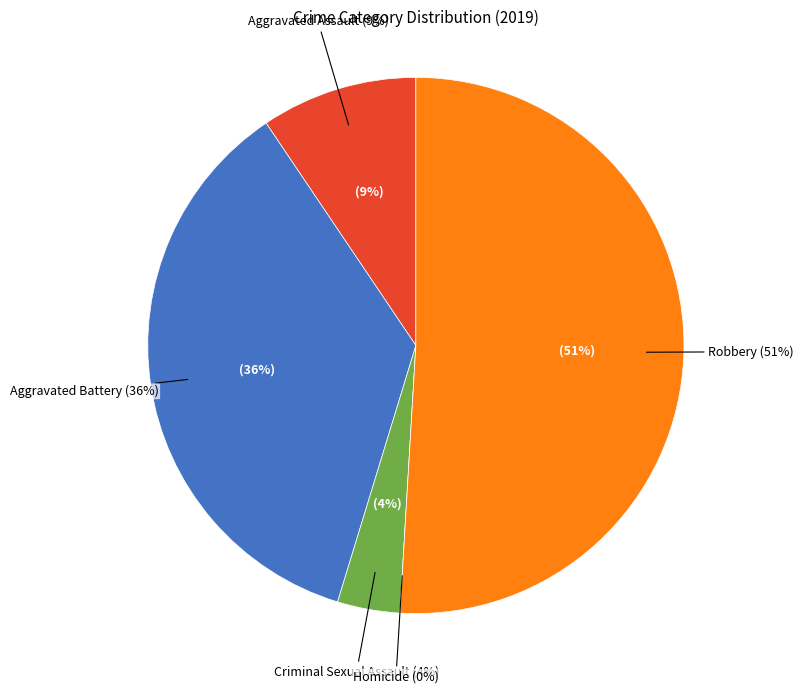

Is there any slice that represents more than half of the pie?

Yes